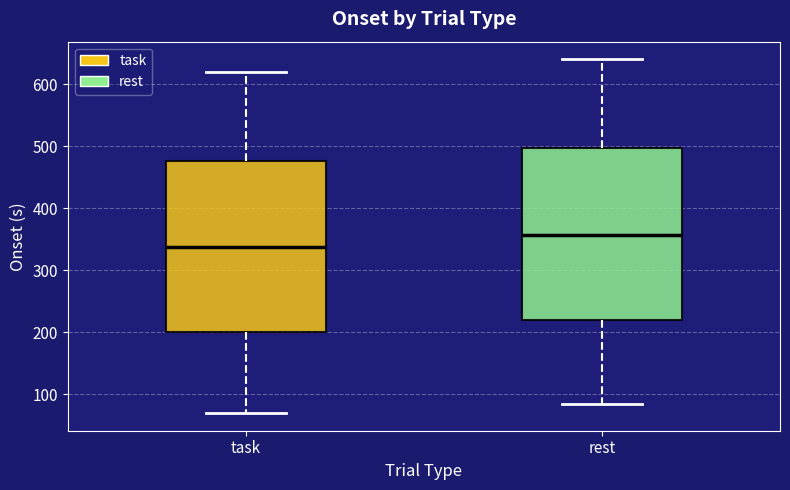

Reading left to right, transcribe this box plot: for each box, give where its median line is, the range the box spans, and where its two whiskers end, as read against the y-axis. The values are not printed on the chart, so give them approximately, as read against the axis.

task: median 340, box 200 to 480, whiskers 70 to 620
rest: median 360, box 220 to 500, whiskers 90 to 640